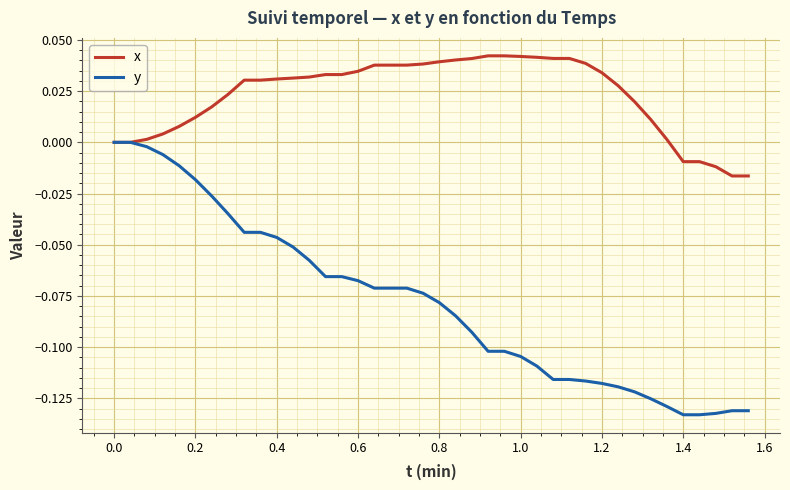

Rank the series by their average value, from lowest to highest.

y, x